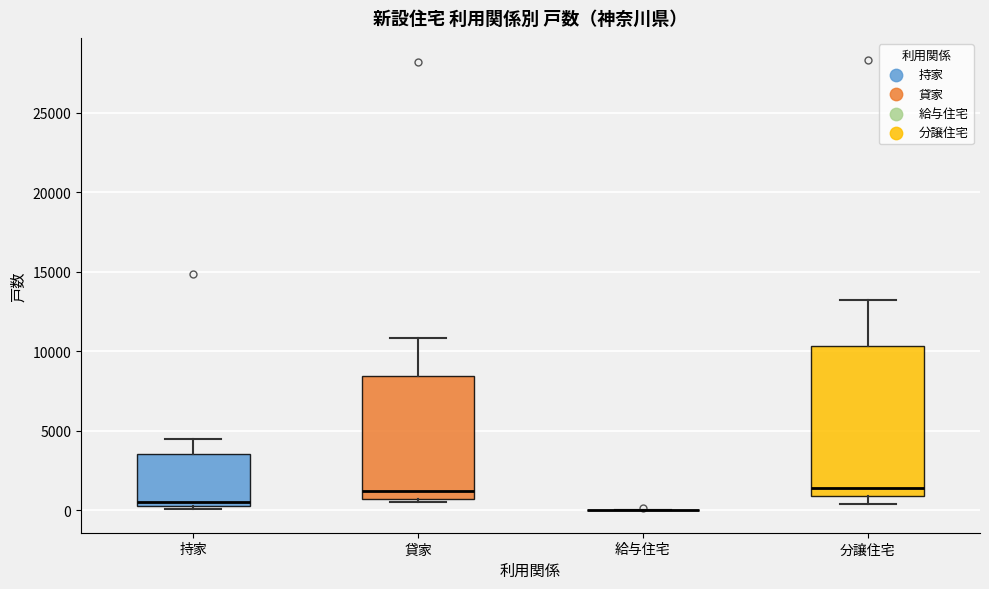

Where does the upper whisker of the box for 持家 end on the y-axis? The values are not printed on the chart, so give them approximately, as read against the axis.

4500